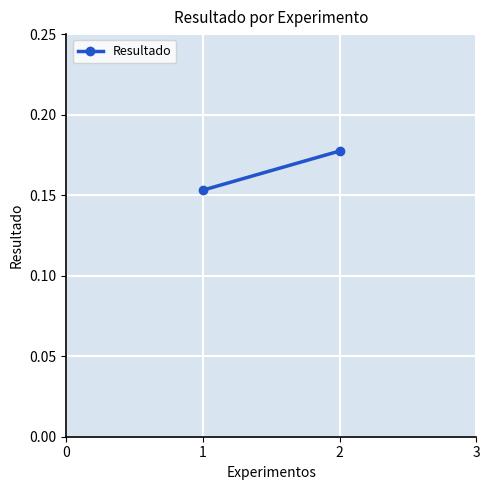

Reading left to right, transcribe all the data shown in this chart.

0.2	0.2